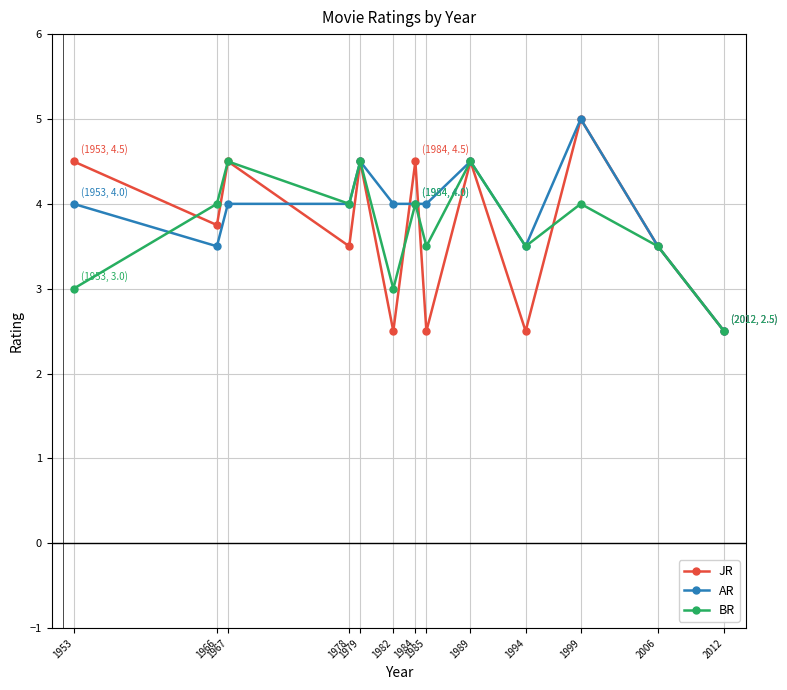

Is the value of JR at 1967 greater than the value of AR at 1999?

No